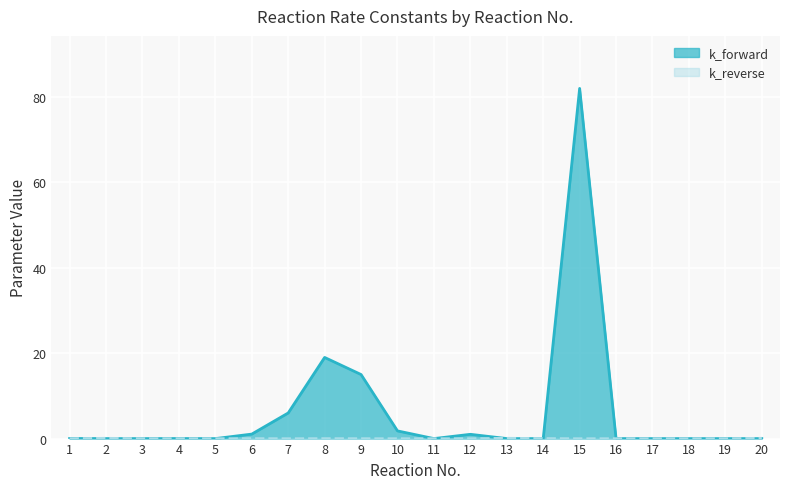

After their last crossing, which series has the higher values: k_reverse or k_forward?

k_reverse